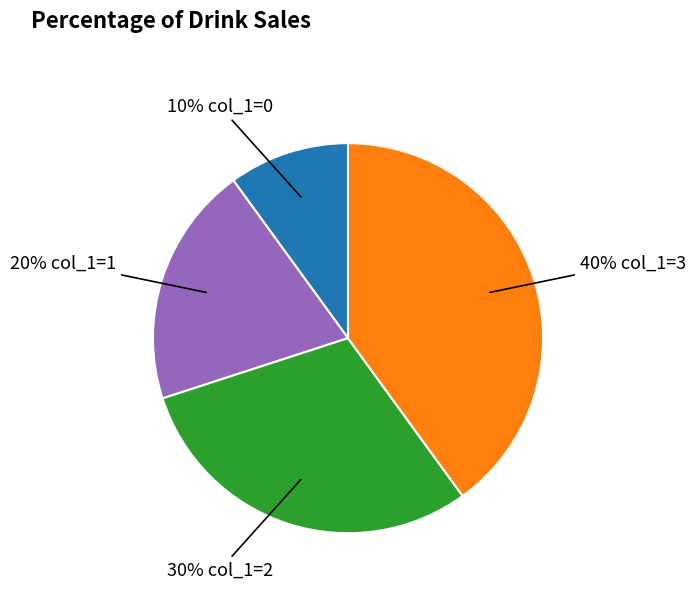

To the nearest percent, what is the difference between the largest and smallest slice percentages?

30%